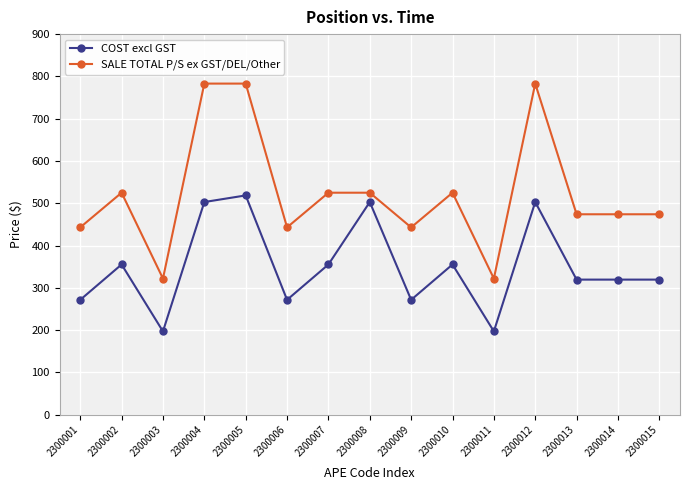

What is the lowest value of the SALE TOTAL P/S ex GST/DEL/Other series?

322.0